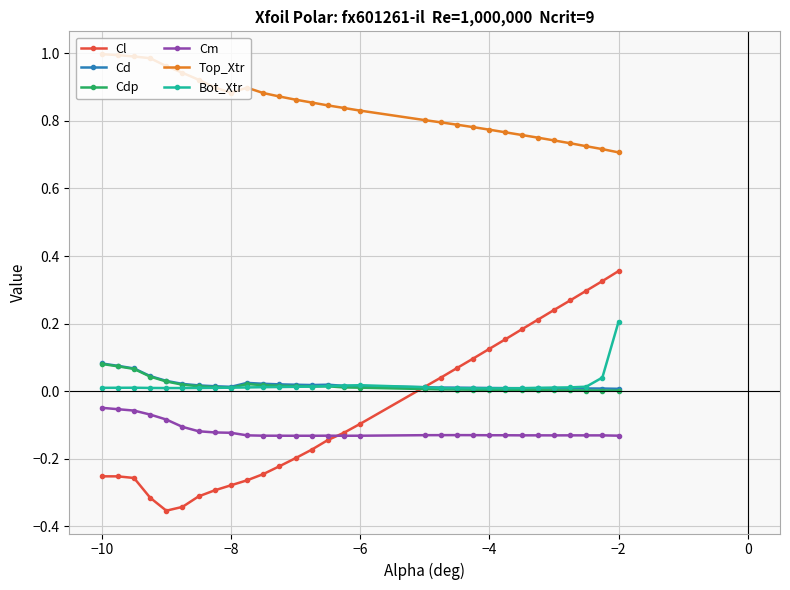

True or false: Cm and Bot_Xtr cross at least once.

False